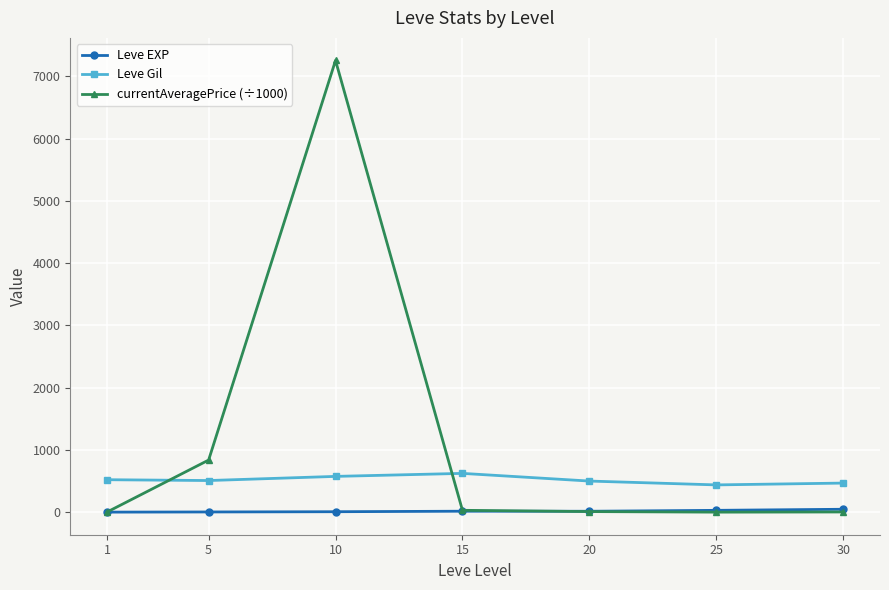

True or false: Leve Gil and Leve EXP intersect in this chart.

False